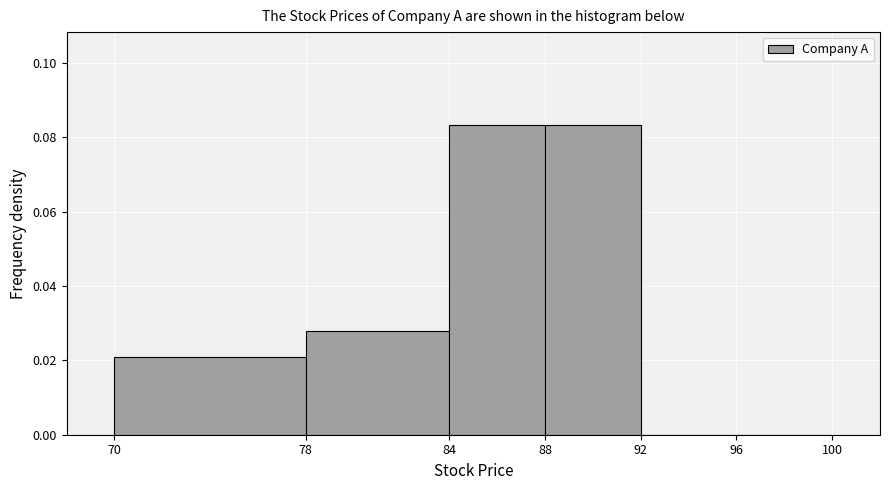

Reading left to right, list every bar in this chart as the range it spans on the x-axis followed by its height. The values are not printed on the chart, so give them approximately, as read against the axis.

70 to 78: 0.020
78 to 84: 0.028
84 to 88: 0.084
88 to 92: 0.084
92 to 96: 0
96 to 100: 0